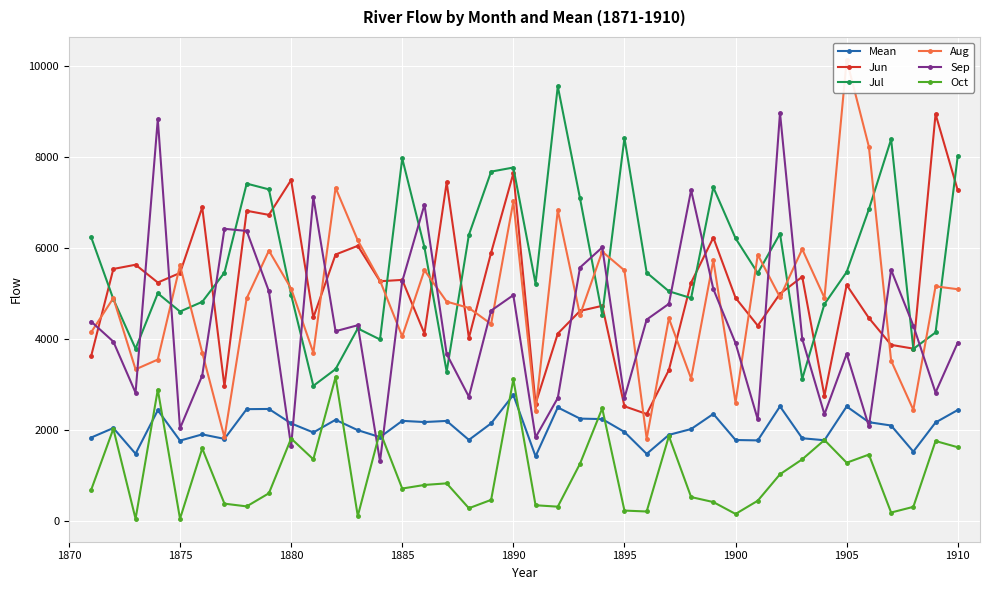

What are all the series names shown in the legend?

Mean, Jun, Jul, Aug, Sep, Oct